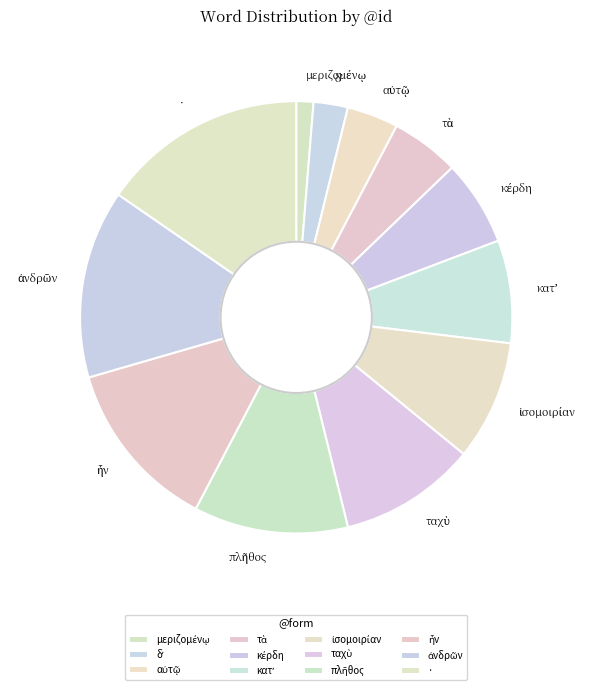

Which slice is the largest?

·